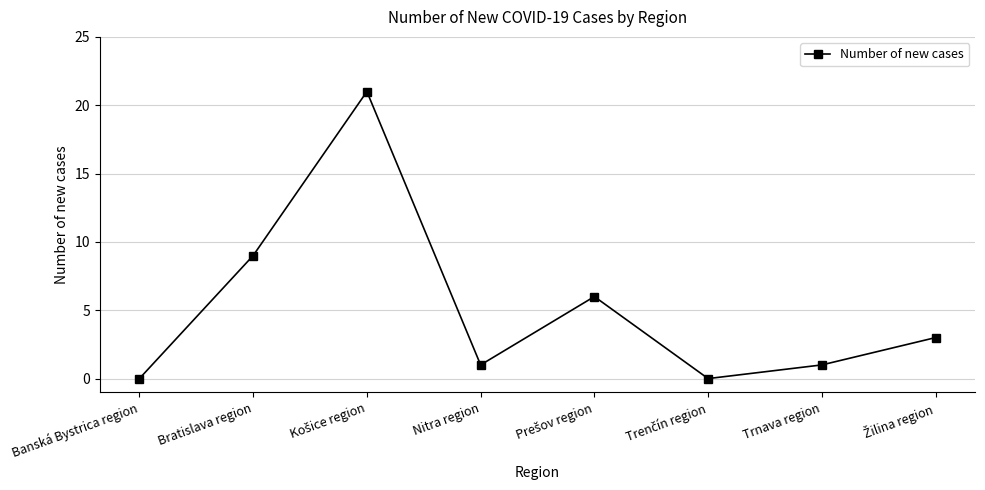

Between Bratislava region and Trnava region, which is larger?

Bratislava region